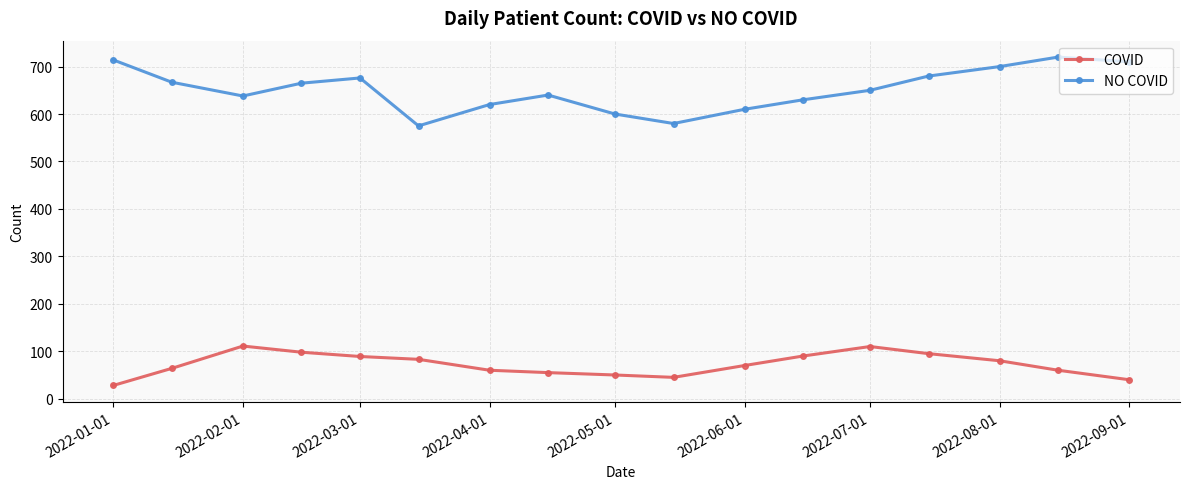

List the series in order of their peak value, lowest first.

COVID, NO COVID